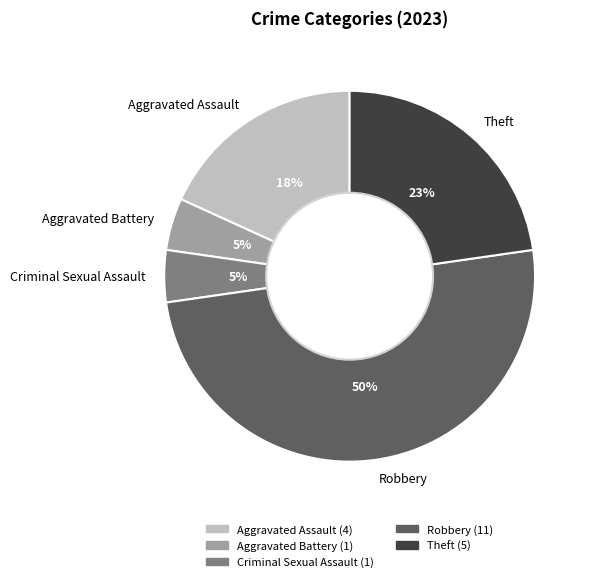

The Aggravated Assault slice represents 18% of the pie. True or false?

True